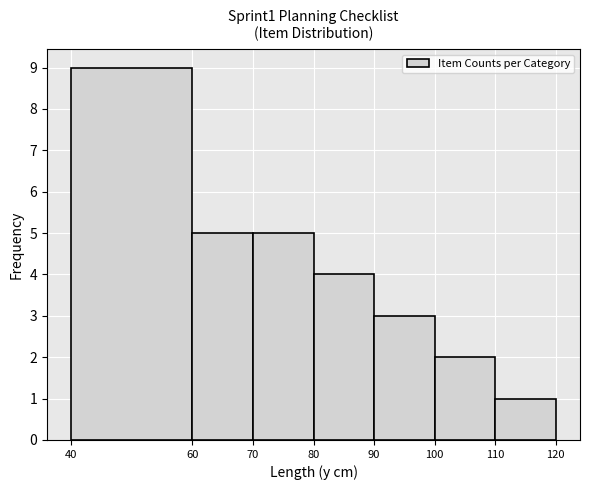

How tall is the bar that spans 110 to 120 on the x-axis? The values are not printed on the chart, so give them approximately, as read against the axis.

1